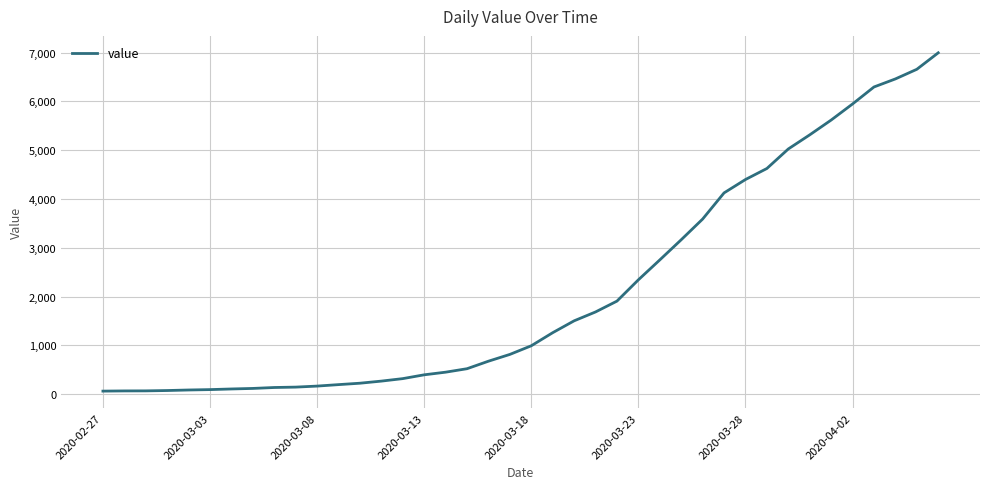

What is the difference between the maximum and minimum values?

6931